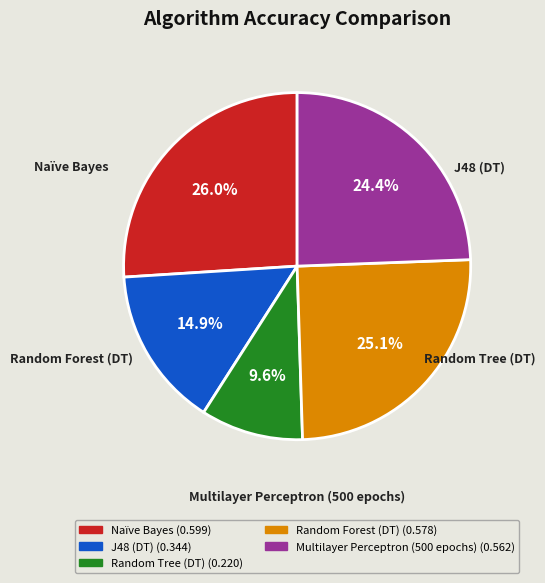

How many slices are in this pie chart?

5